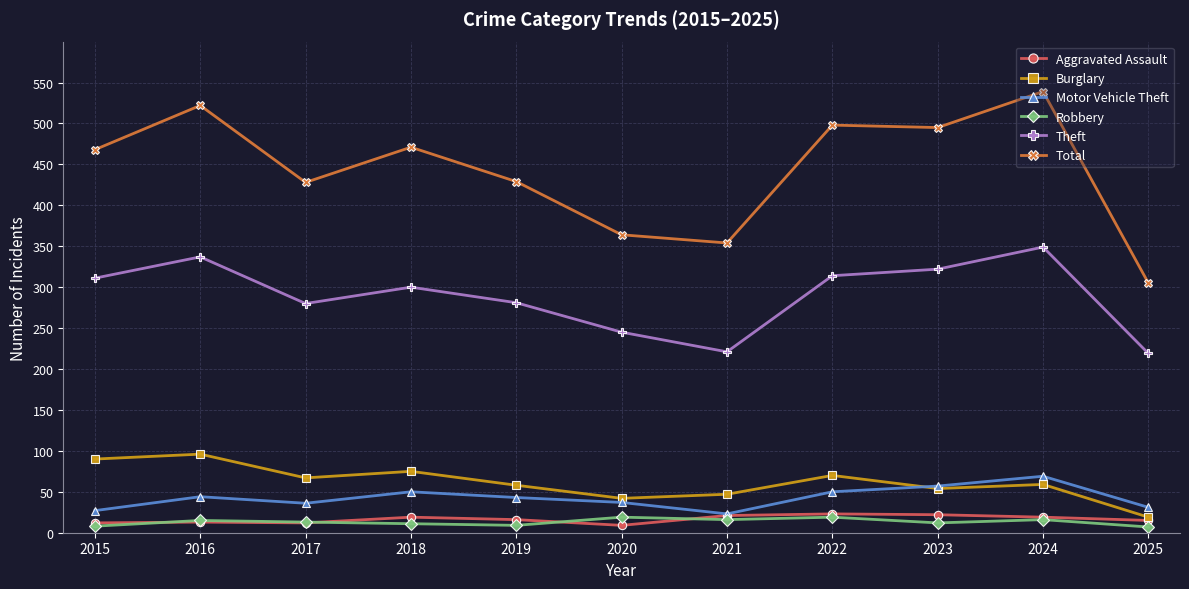

What is the maximum value shown in the chart?

539